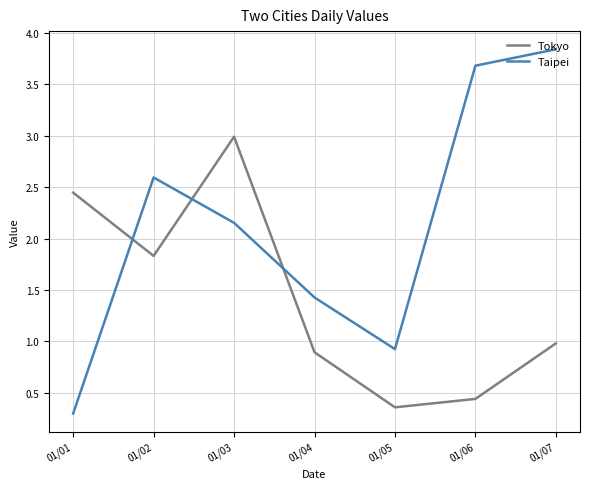

True or false: Taipei has a value of 0.9 at 01/05.

True